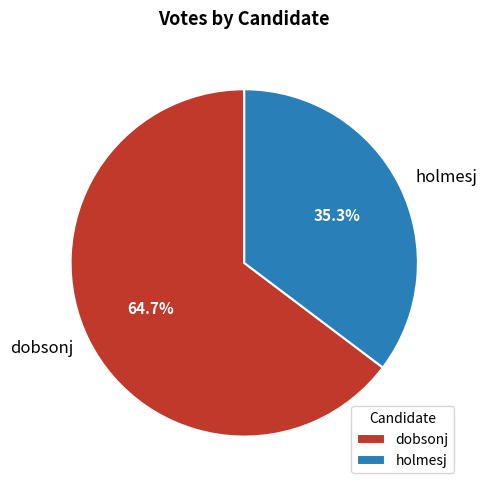

What is the smallest slice in the pie chart?

holmesj